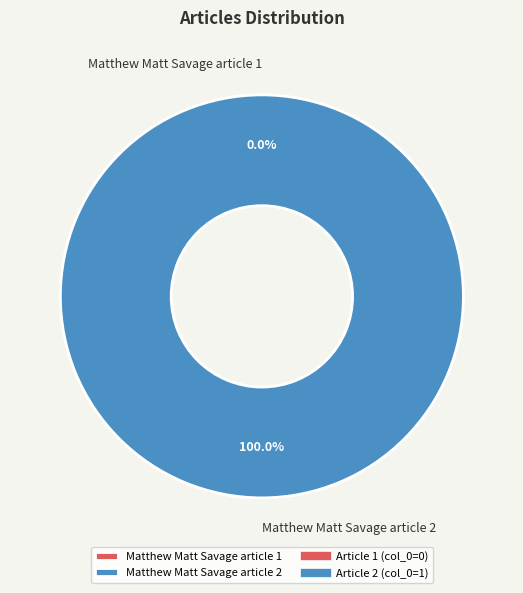

What is the smallest slice in the pie chart?

Matthew Matt Savage article 1